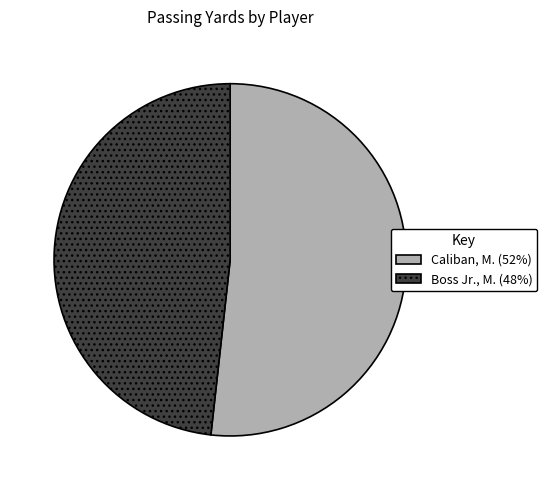

Is the sum of Caliban, M. and Boss Jr., M. greater than half?

Yes